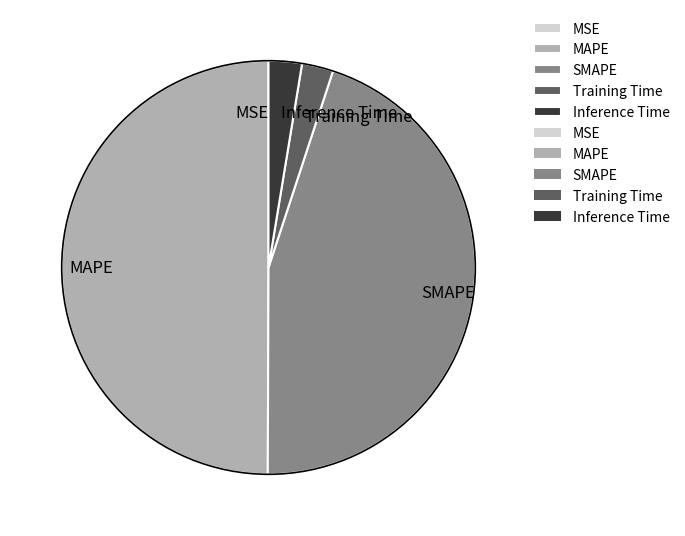

What is the largest slice in the pie chart?

MAPE